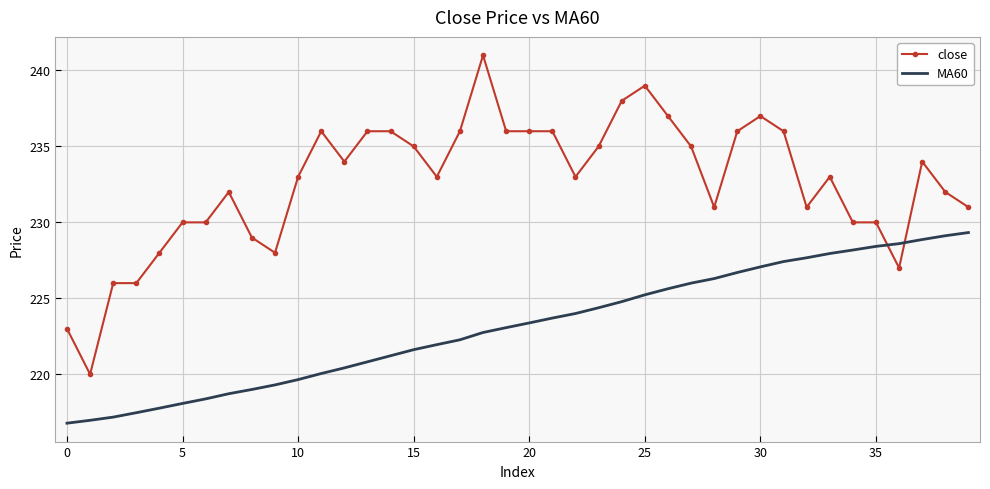

Which series has the largest total across all categories?

close